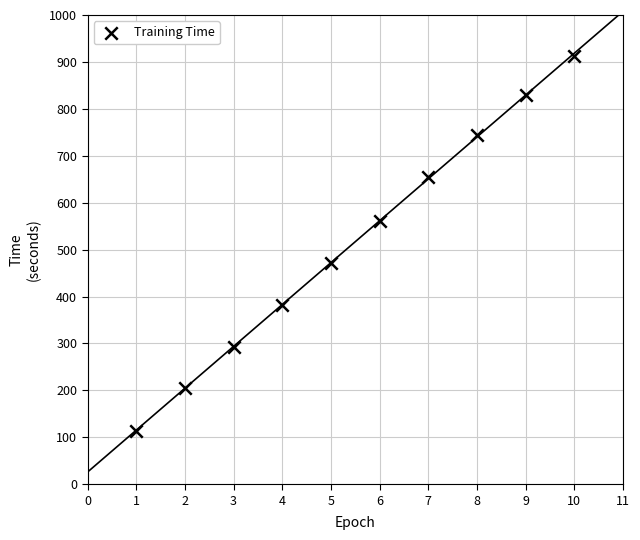

What is the range of Y values (max minus min)?

799.7